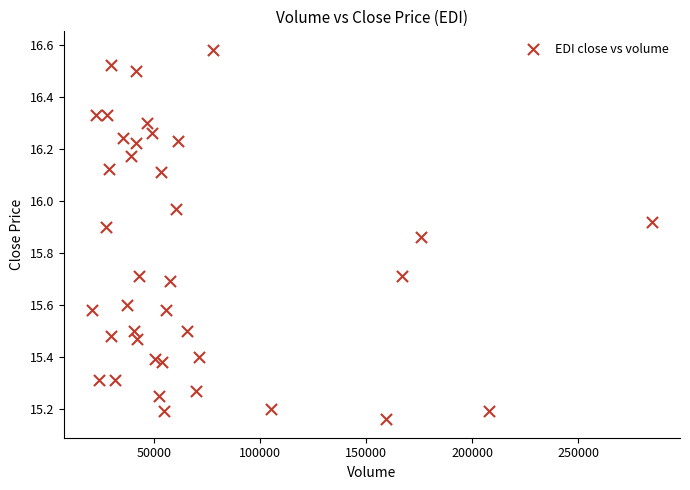

What is the range of X values (max minus min)?

264019.0